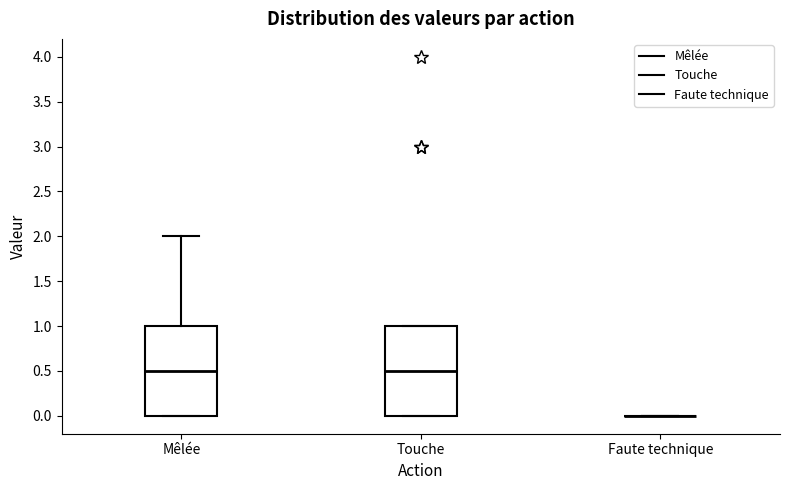

Reading left to right, read every box against the y-axis: the position of its median line, the range the box covers, and the ends of its whiskers. The values are not printed on the chart, so give them approximately, as read against the axis.

Mêlée: median 0.5, box 0.0 to 1.0, whiskers 0.0 to 2.0
Touche: median 0.5, box 0.0 to 1.0, whiskers 0.0 to 1.0
Faute technique: box collapsed to a line at 0.0, whiskers 0.0 to 0.0